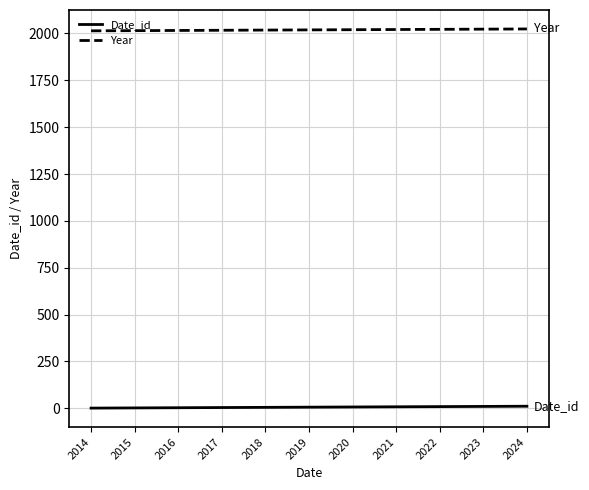

Rank the series at 2017 from lowest to highest value.

Date_id, Year